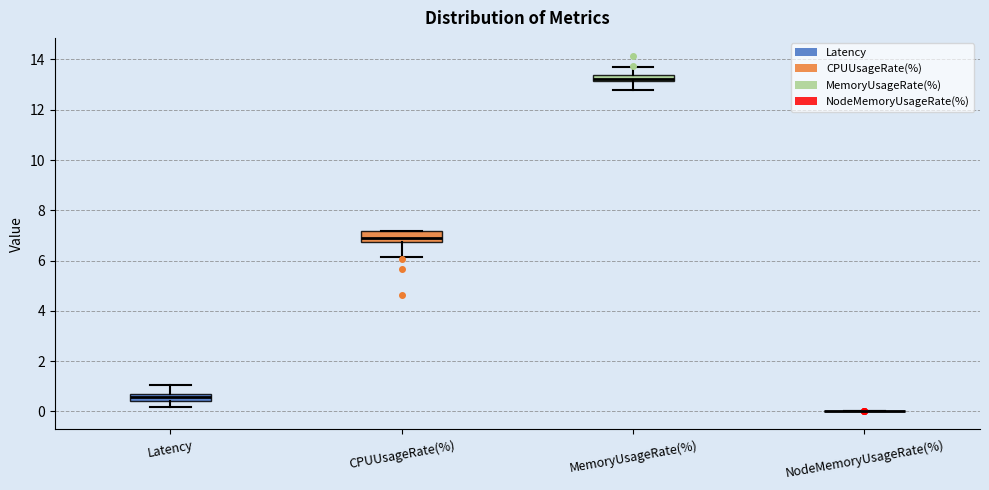

Where does the lower whisker of the box for CPUUsageRate(%) end on the y-axis? The values are not printed on the chart, so give them approximately, as read against the axis.

6.2